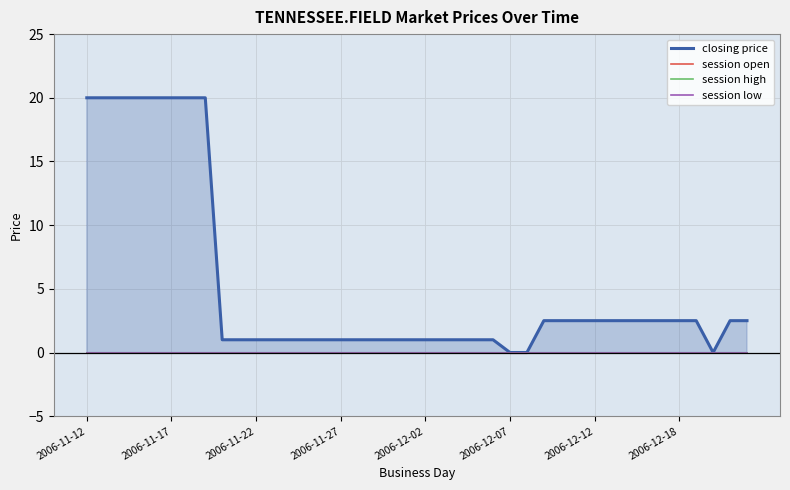

True or false: session open and session high intersect in this chart.

False